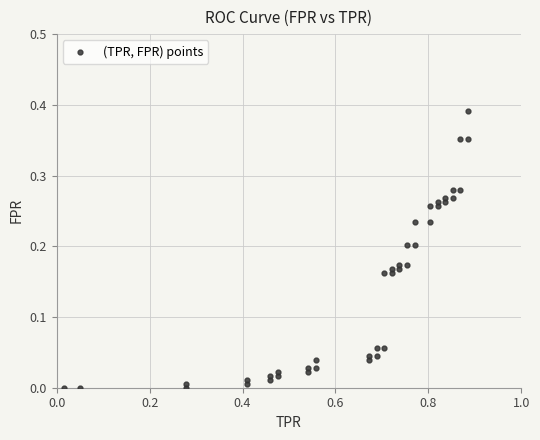

What is the range of X values (max minus min)?

0.9